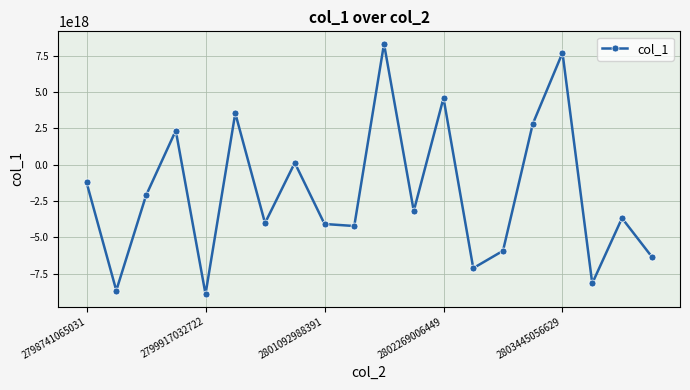

How many lines are shown in the chart?

1